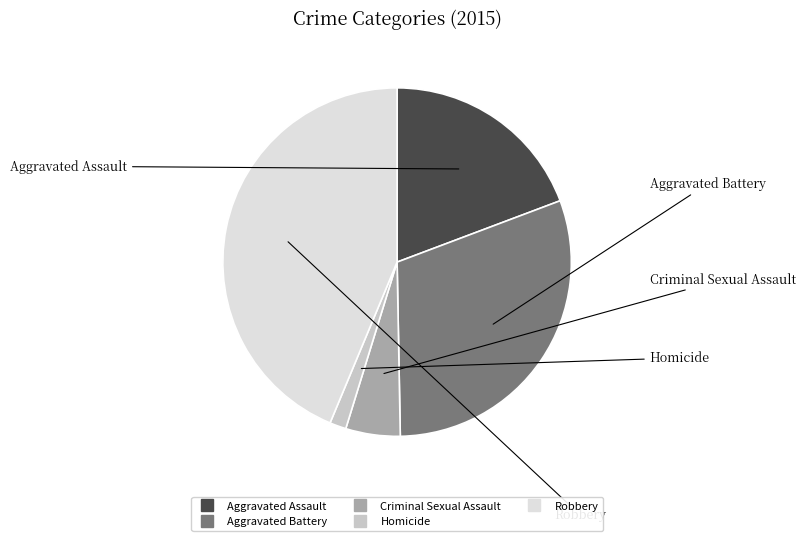

Which has a higher value, Criminal Sexual Assault or Robbery?

Robbery